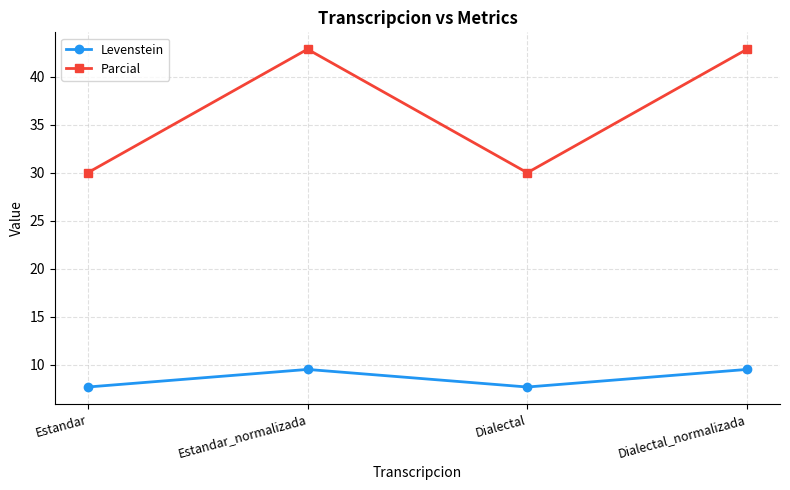

True or false: Levenstein and Parcial cross at least once.

False